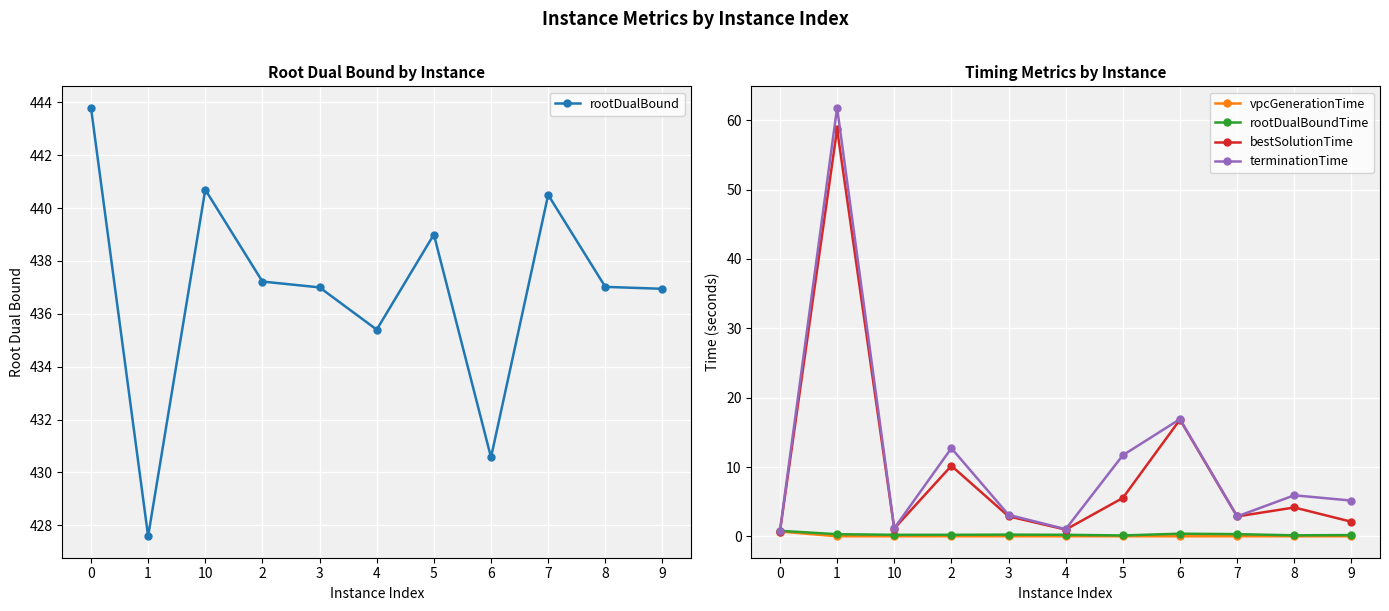

Which series changed the most between 1 and 10?

terminationTime